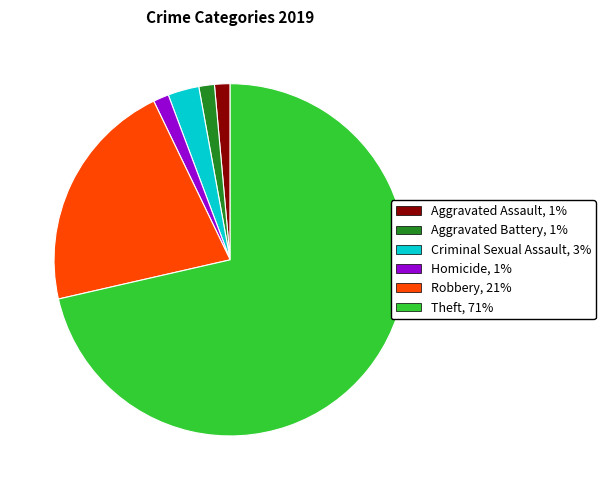

Does any single category account for the majority?

Yes